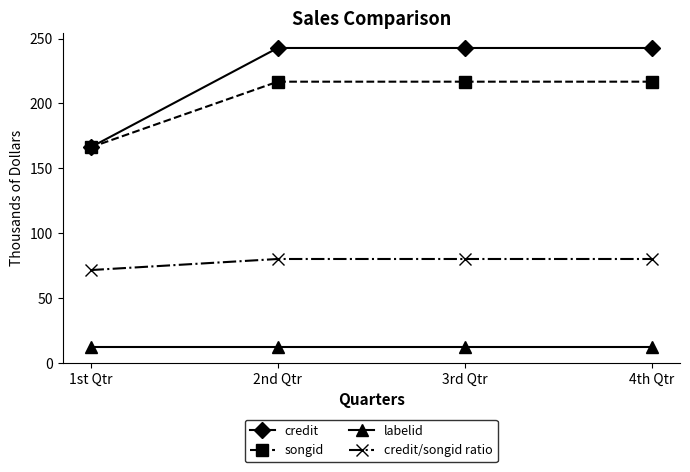

What are all the series names shown in the legend?

credit, songid, labelid, credit/songid ratio